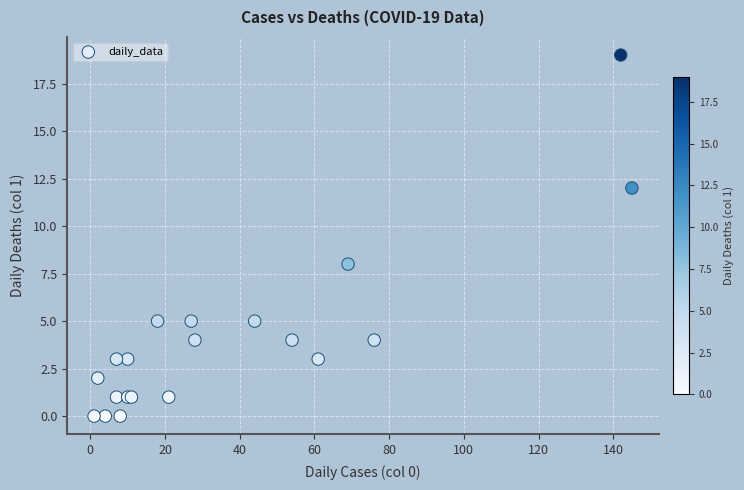

What Y value in the scatter plot is closest to 9?

8